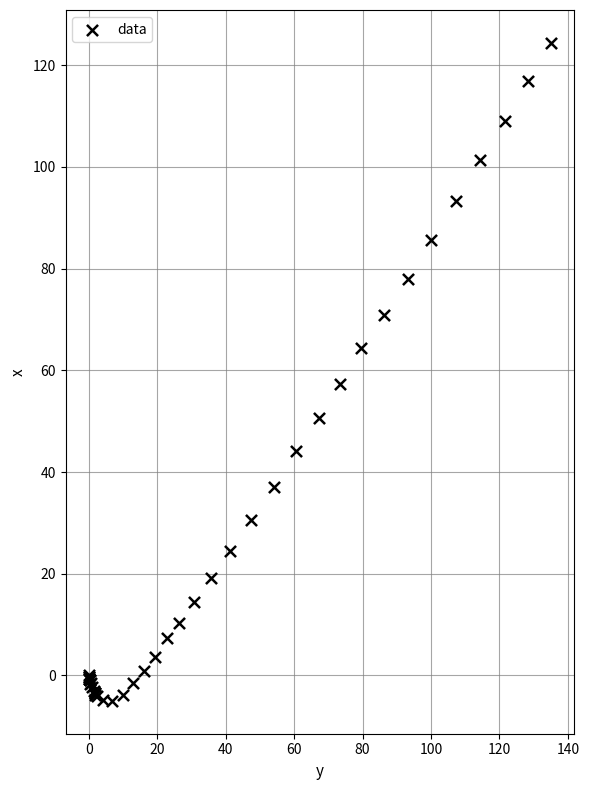

What Y value in the scatter plot is closest to 59?

57.3